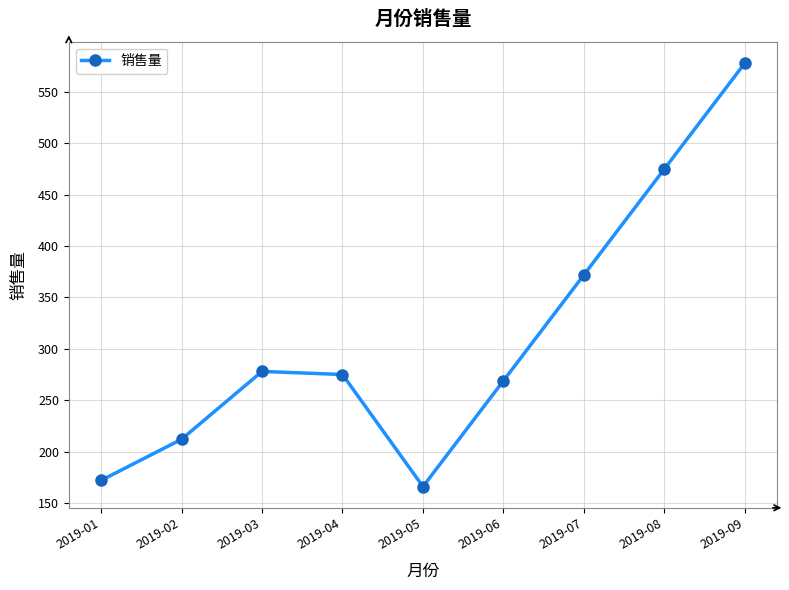

What is the change in value from 2019-01 to 2019-04?

+103